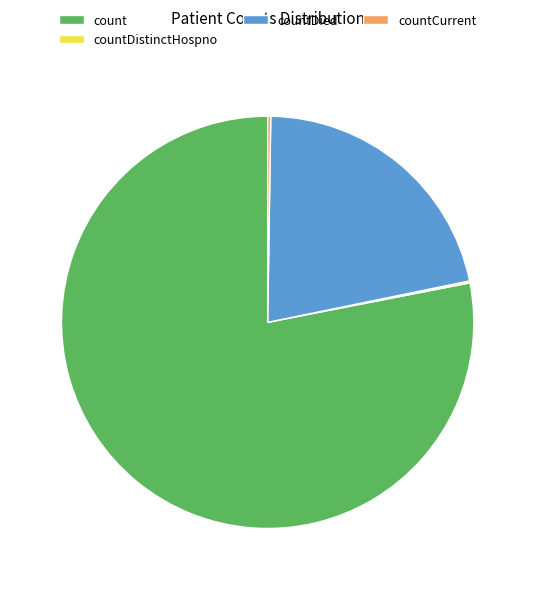

Does count account for over 50% of the chart?

Yes